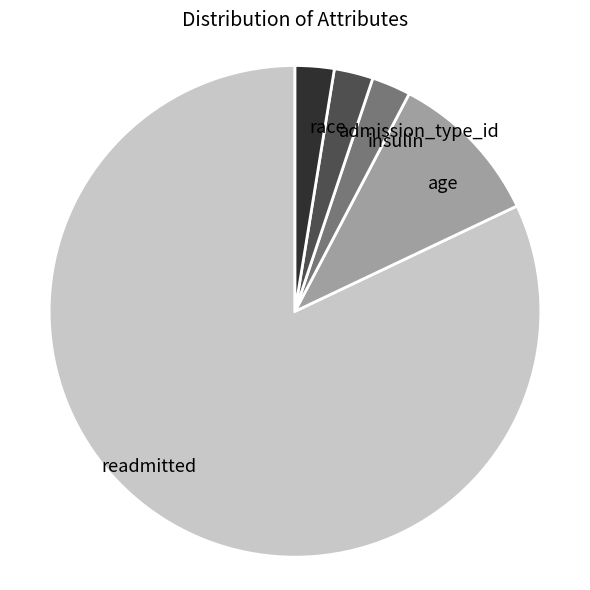

Is there a majority slice in this chart?

Yes